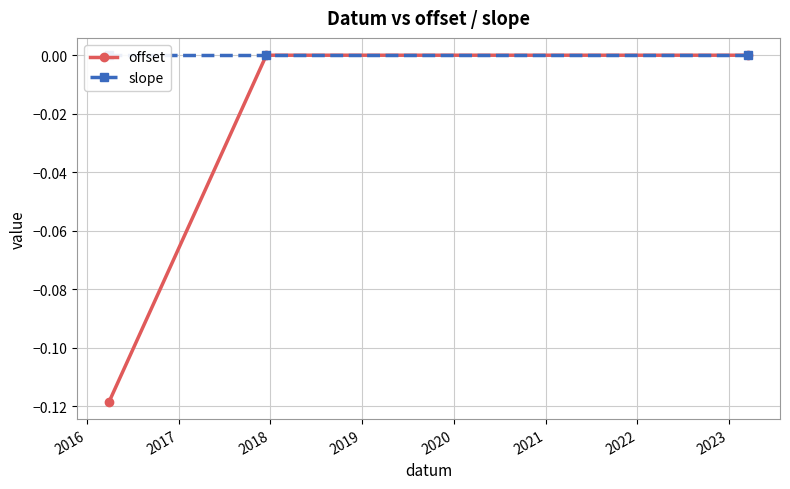

How many distinct data groups are displayed?

2